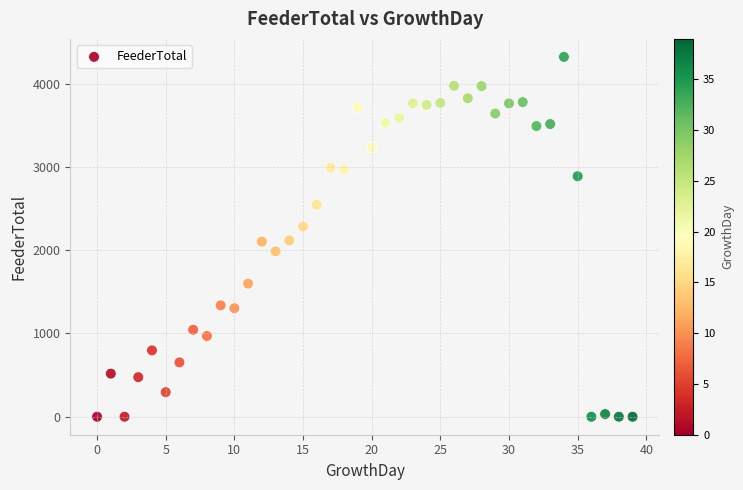

What is the range of Y values (max minus min)?

4323